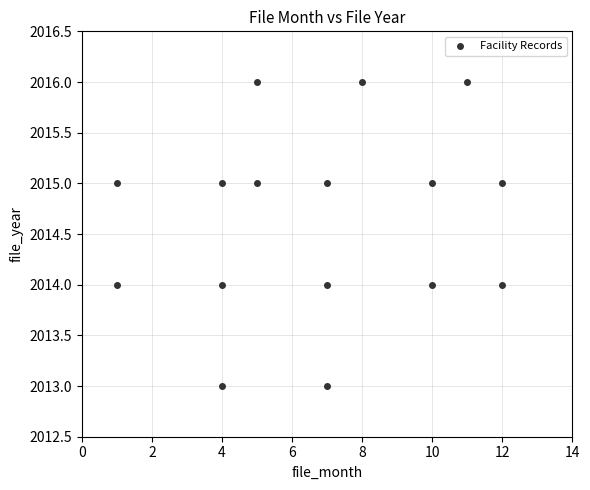

What is the range of X values (max minus min)?

11